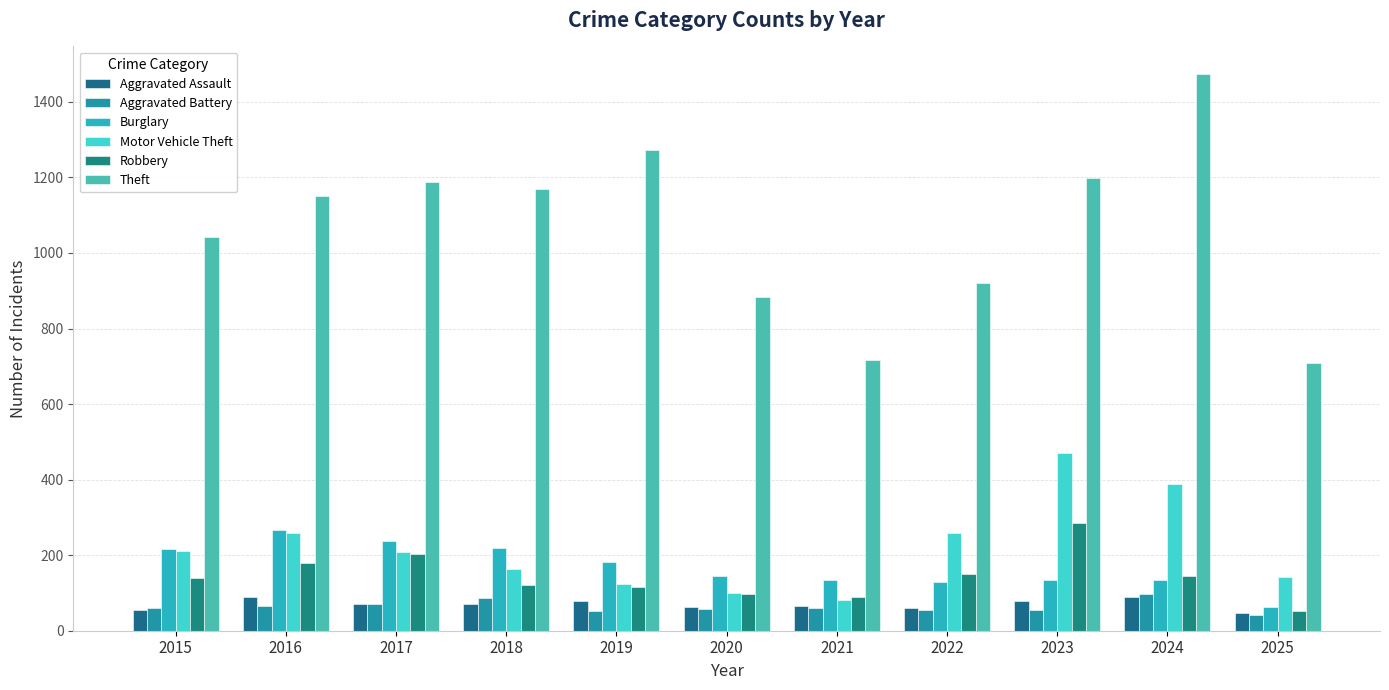

What is the sum of all Motor Vehicle Theft values?

2406